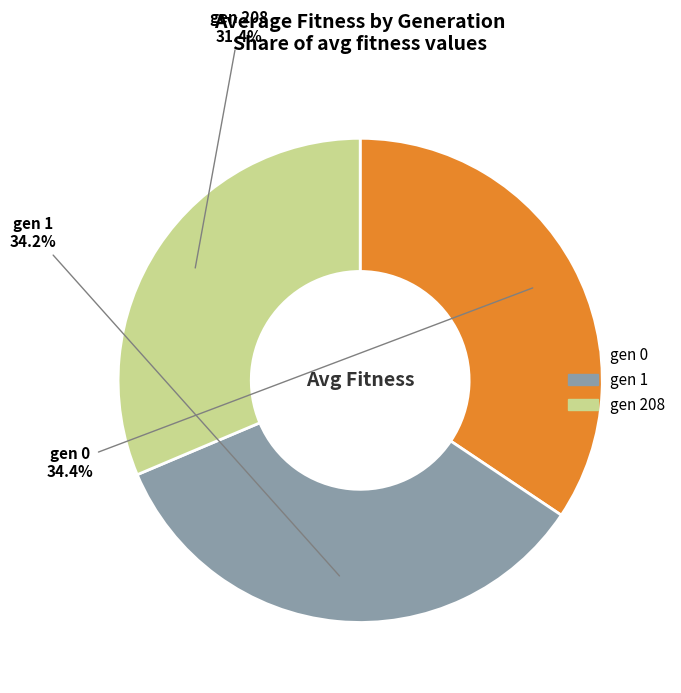

Which has a higher value, gen 0 or gen 208?

gen 0